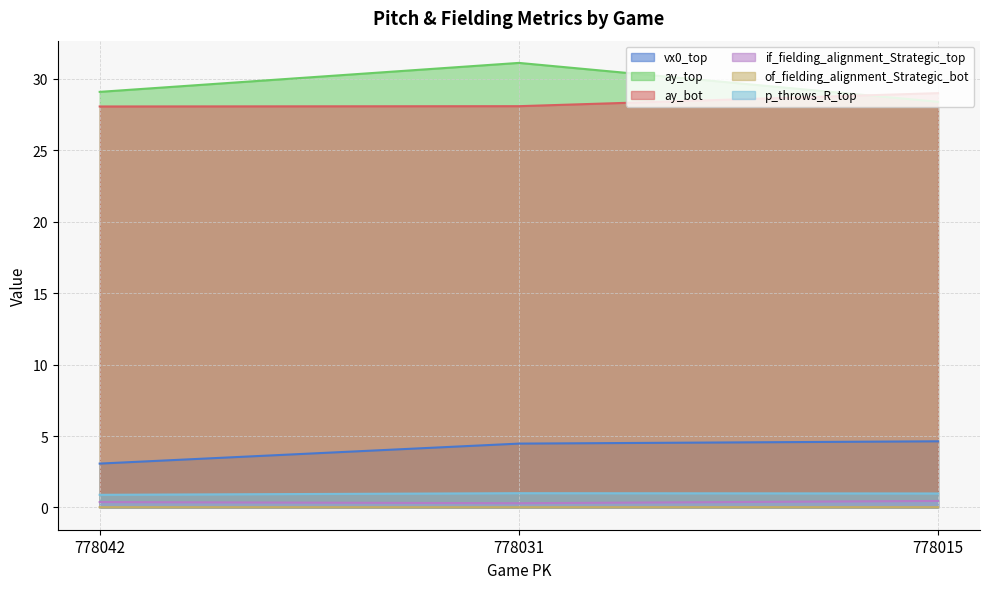

What is the total value across all series at 778031?

65.0